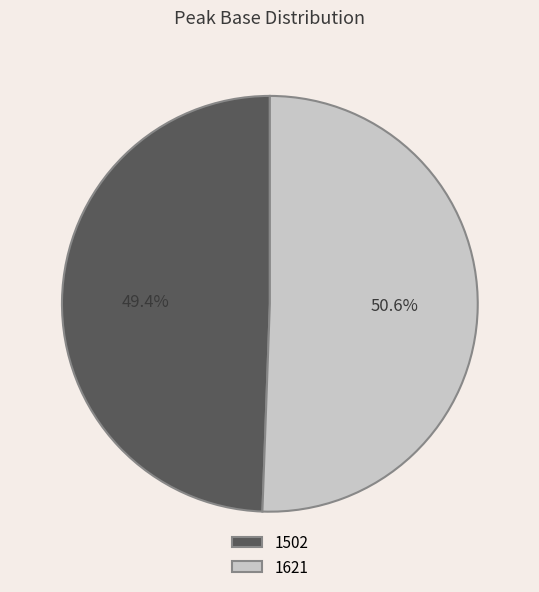

Which category has the biggest portion of the pie?

1621